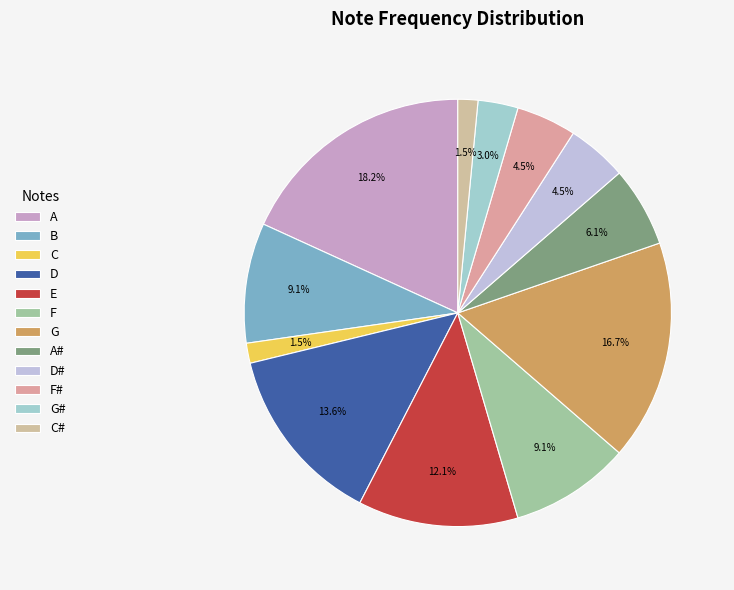

To the nearest percent, what is the difference between the F# and B slice percentages?

5%